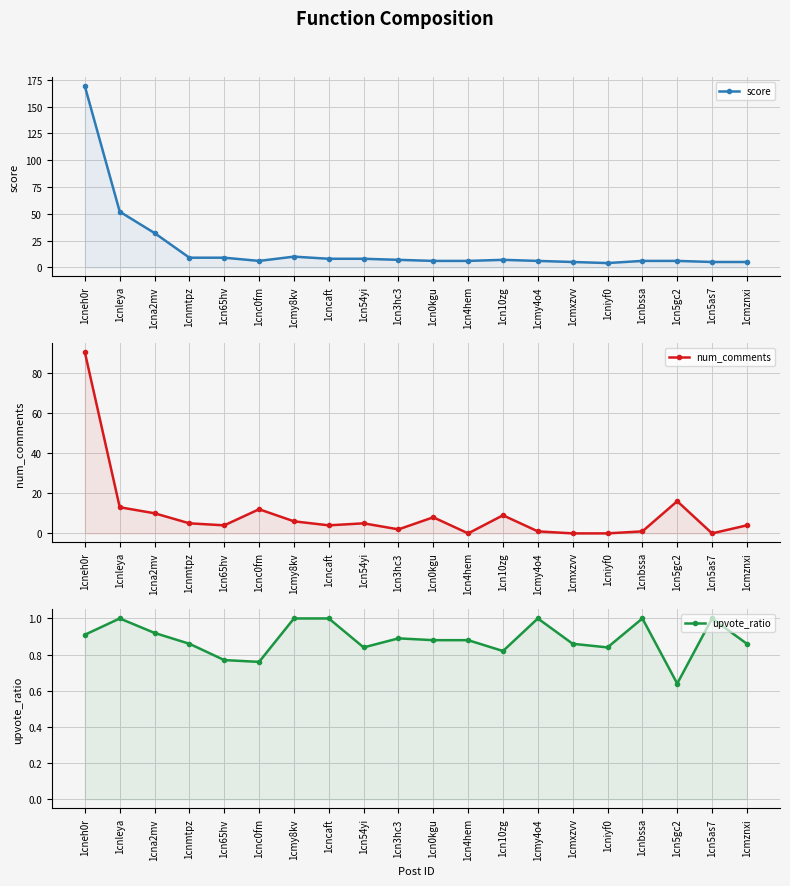

Which category has the lowest value in the num_comments series?

1cn4hem